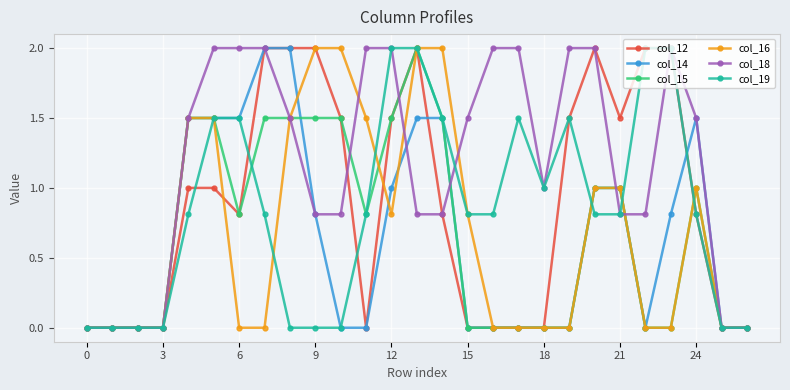

Which series has the largest total across all categories?

col_18